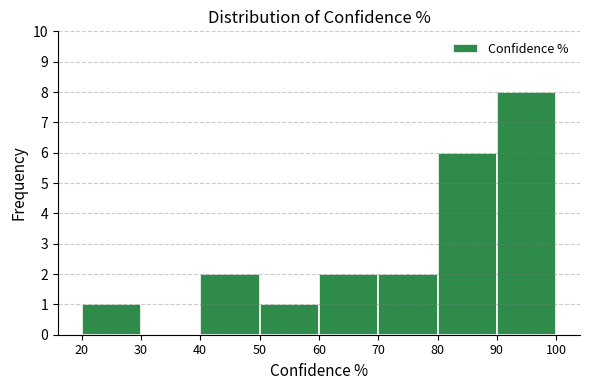

Reading left to right, transcribe this chart: for each bar, give the range it covers on the x-axis and its height. The values are not printed on the chart, so give them approximately, as read against the axis.

20 to 30: 1
30 to 40: 0
40 to 50: 2
50 to 60: 1
60 to 70: 2
70 to 80: 2
80 to 90: 6
90 to 100: 8